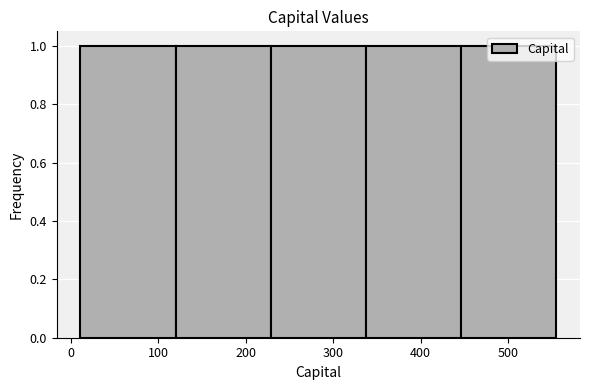

Reading left to right, transcribe this chart: for each bar, give the range it covers on the x-axis and its height. Neither the bar edges nor the heights are printed on the chart, so give them approximately, as read against the axes.

10 to 120: 1
120 to 230: 1
230 to 340: 1
340 to 450: 1
450 to 560: 1